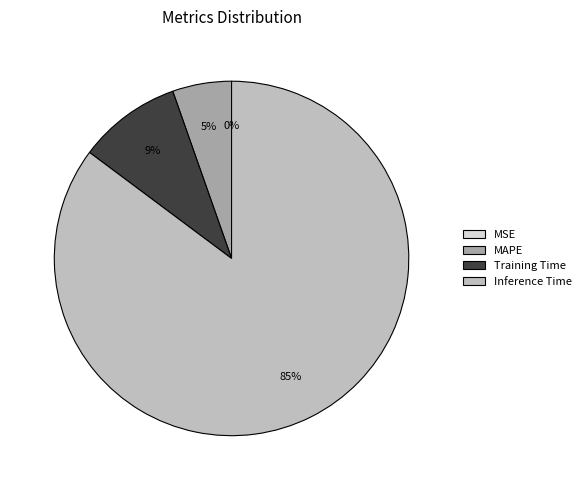

To the nearest percent, what is the average slice percentage?

25%